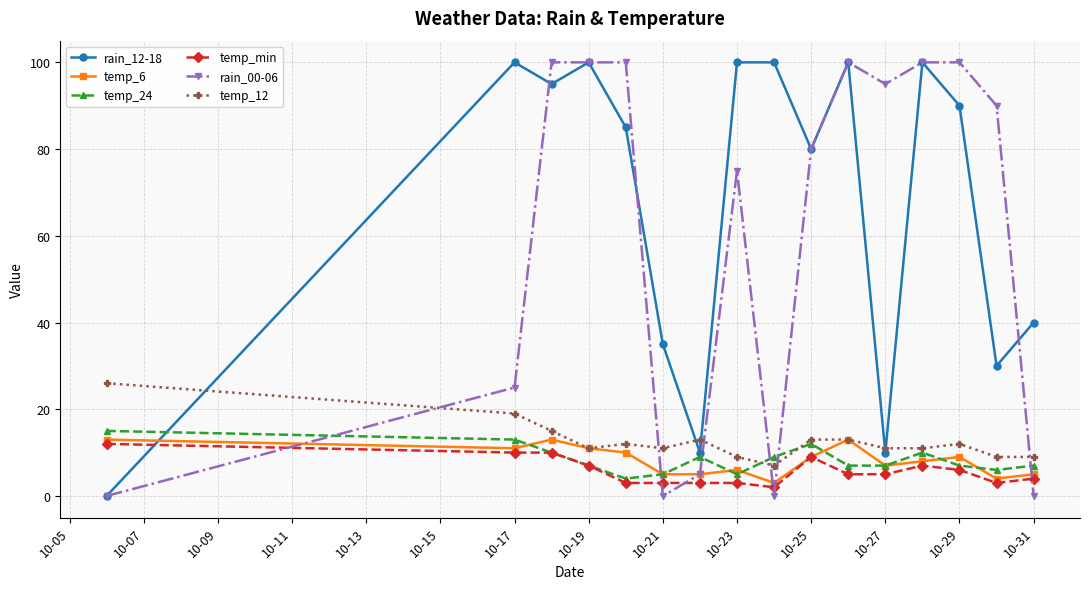

After their last crossing, which series has the higher values: temp_24 or rain_00-06?

temp_24